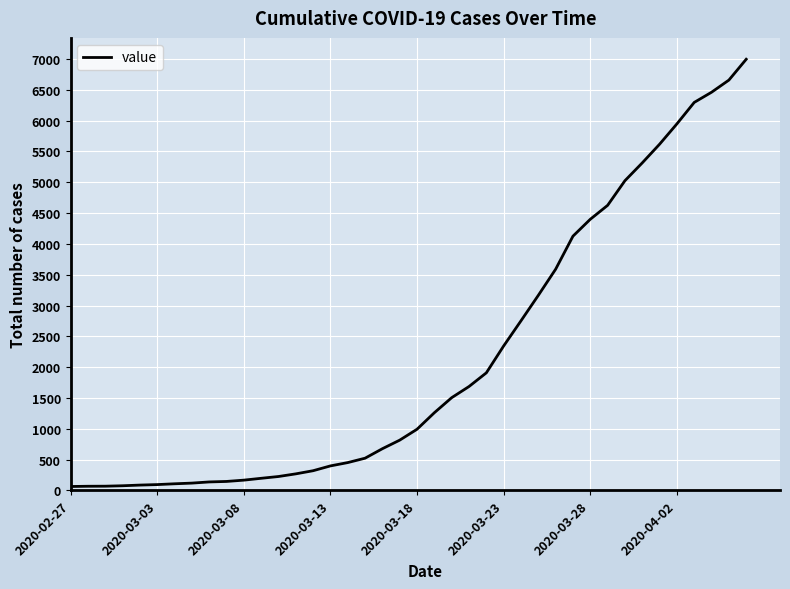

What is the difference between the maximum and minimum values?

6931